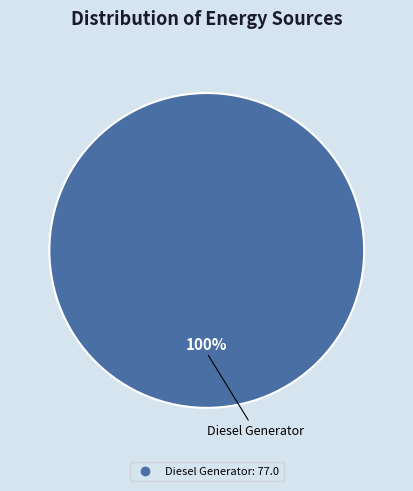

Is there any slice that represents more than half of the pie?

Yes